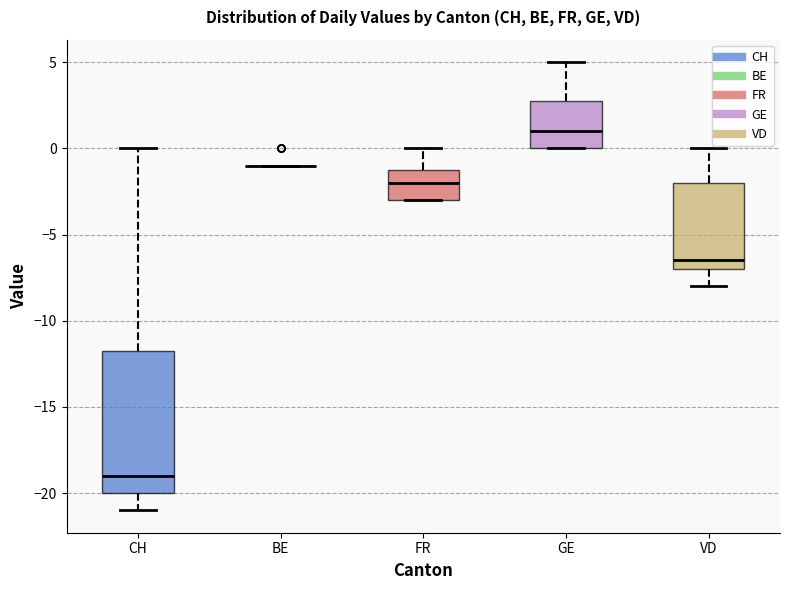

Reading left to right, transcribe this box plot: for each box, give where its median line is, the range the box spans, and where its two whiskers end, as read against the y-axis. The values are not printed on the chart, so give them approximately, as read against the axis.

CH: median -19.0, box -20.0 to -11.5, whiskers -21.0 to 0.0
BE: box collapsed to a line at -1.0, whiskers -1.0 to -1.0
FR: median -2.0, box -3.0 to -1.0, whiskers -3.0 to 0.0
GE: median 1.0, box 0.0 to 3.0, whiskers 0.0 to 5.0
VD: median -6.5, box -7.0 to -2.0, whiskers -8.0 to 0.0